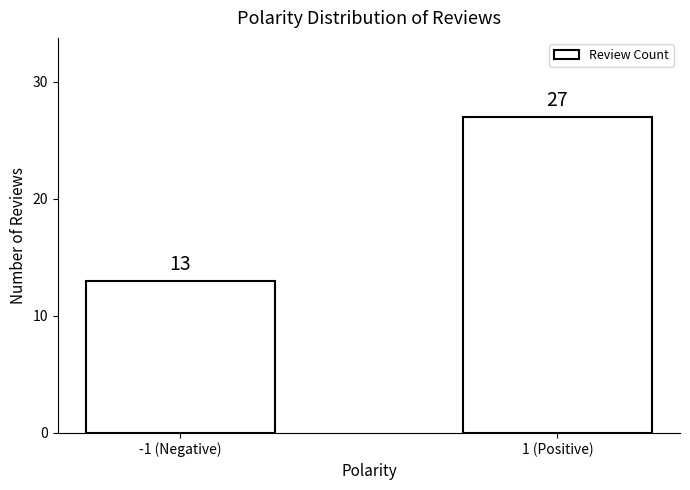

Reading left to right, what are all the values shown in this chart?

13	27